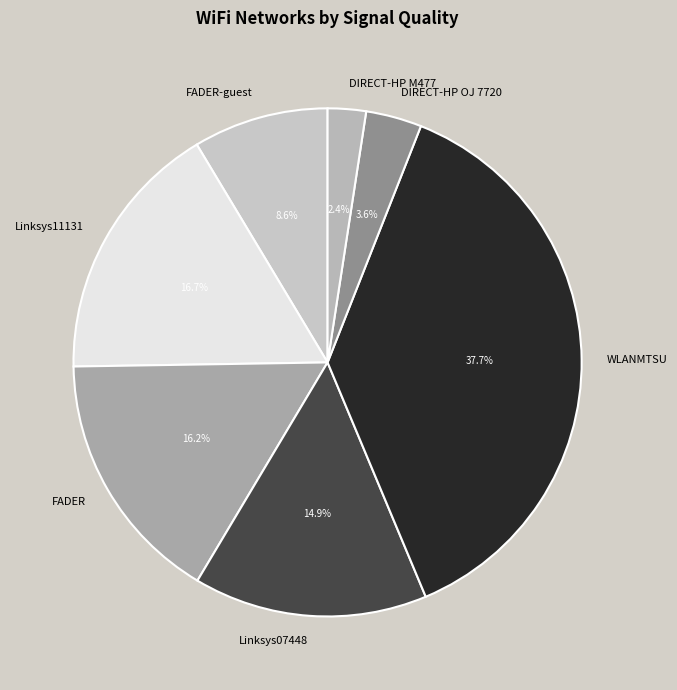

Is the sum of FADER and Linksys11131 greater than half?

No